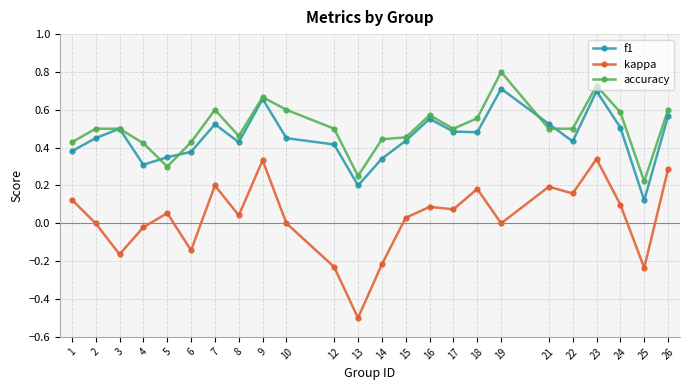

At how many categories does at least one series exceed 0?

24